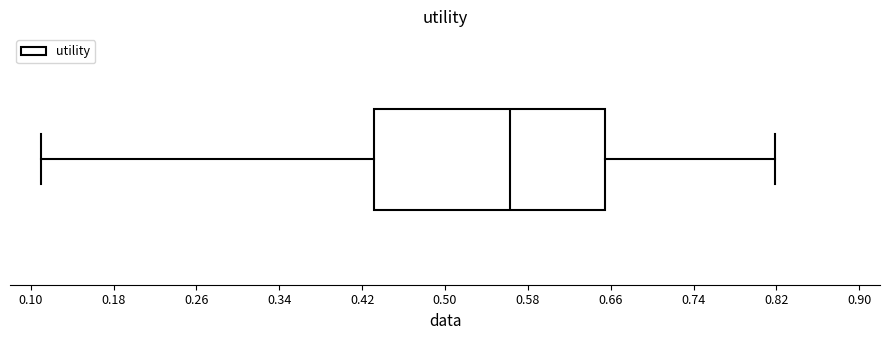

Read this box plot against the x-axis: the position of the median line, the range covered by the box, and the ends of both whiskers. The values are not printed on the chart, so give them approximately, as read against the axis.

median 0.56, box 0.43 to 0.65, whiskers 0.11 to 0.82